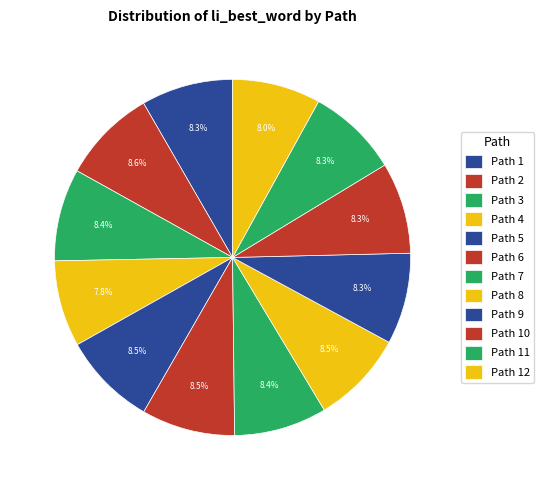

True or false: Path 5 accounts for 19% of the total.

False